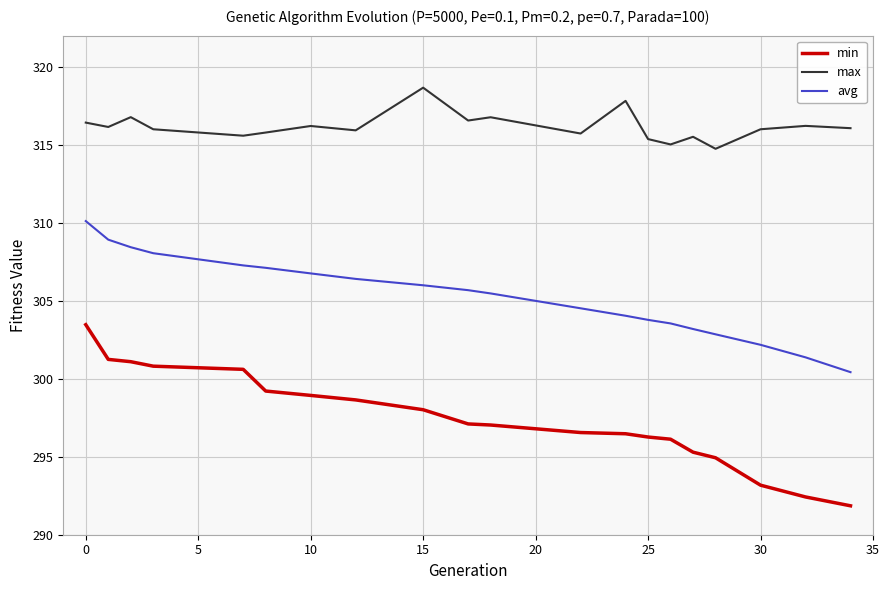

Rank the series by their average value, from lowest to highest.

min, avg, max